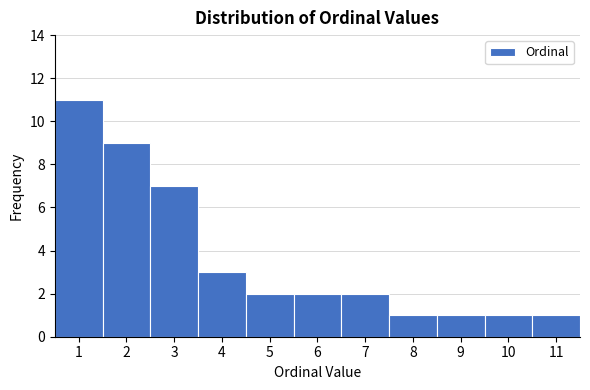

Reading left to right, transcribe this chart: for each bar, give the range it covers on the x-axis and its height. The values are not printed on the chart, so give them approximately, as read against the axis.

0.5 to 1.5: 11
1.5 to 2.5: 9
2.5 to 3.5: 7
3.5 to 4.5: 3
4.5 to 5.5: 2
5.5 to 6.5: 2
6.5 to 7.5: 2
7.5 to 8.5: 1
8.5 to 9.5: 1
9.5 to 10.5: 1
10.5 to 11.5: 1